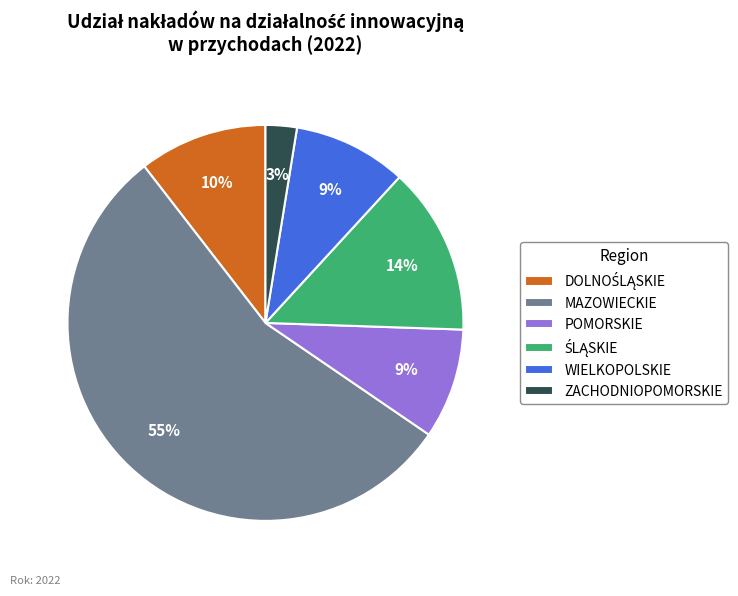

What is the ratio of the value at MAZOWIECKIE to the value at POMORSKIE?

6.1